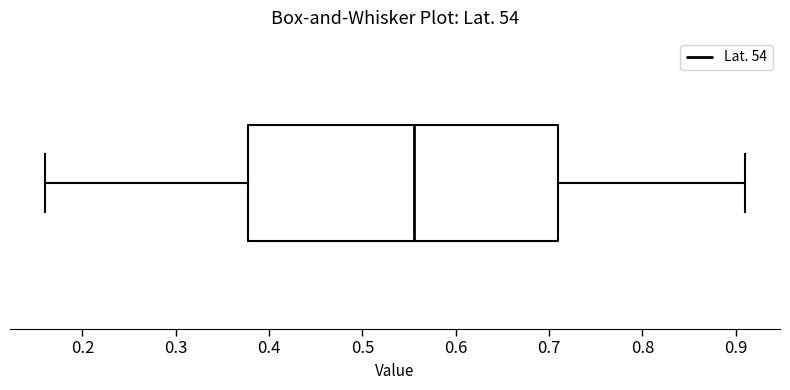

Where is the left edge of the box on the x-axis? The values are not printed on the chart, so give them approximately, as read against the axis.

0.38